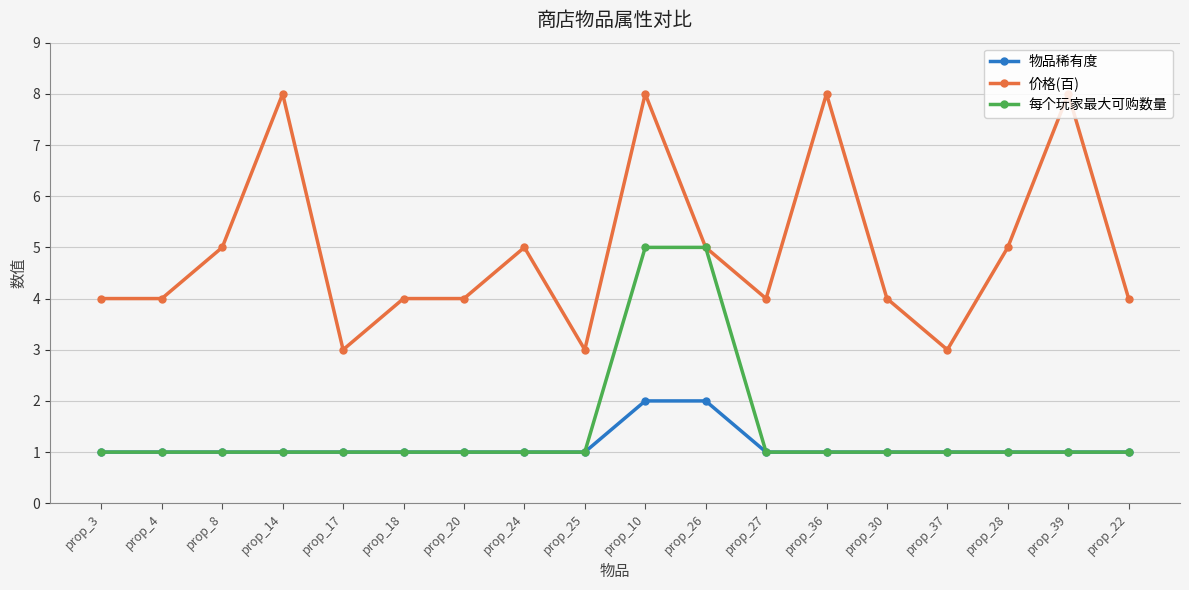

What is the total value across all series at prop_37?

5